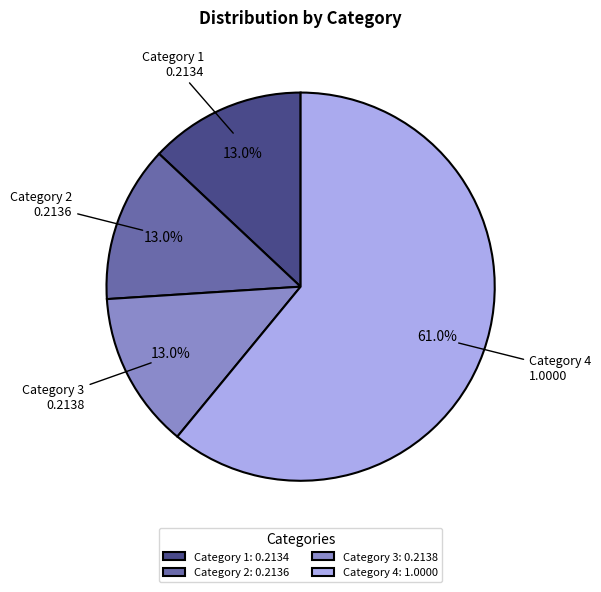

What is the total percentage of Category 4: 1.0000 and Category 3: 0.2138?

74.0%